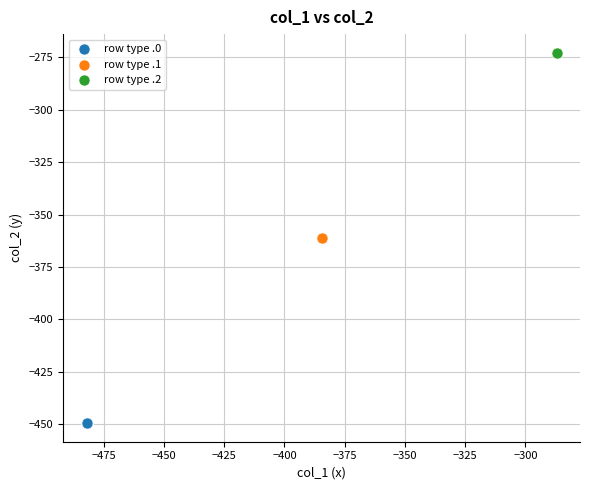

Which series reaches the minimum Y coordinate?

row type .0